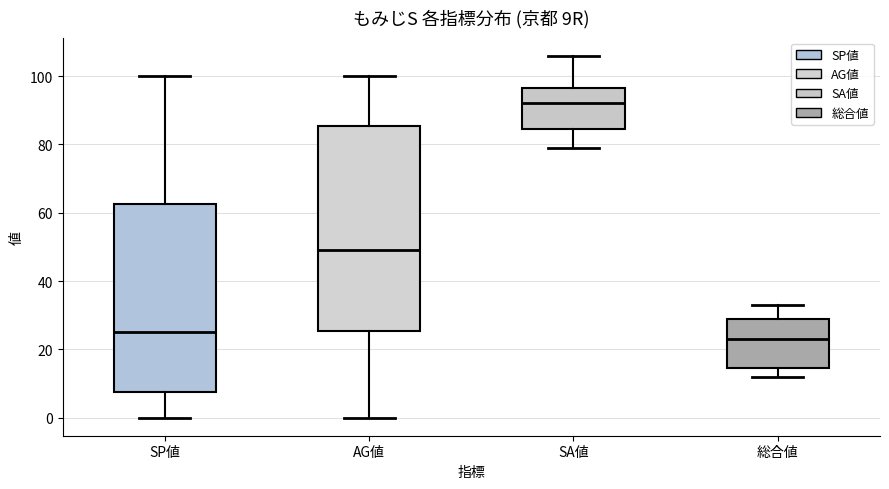

Which box's median line is the highest?

SA値